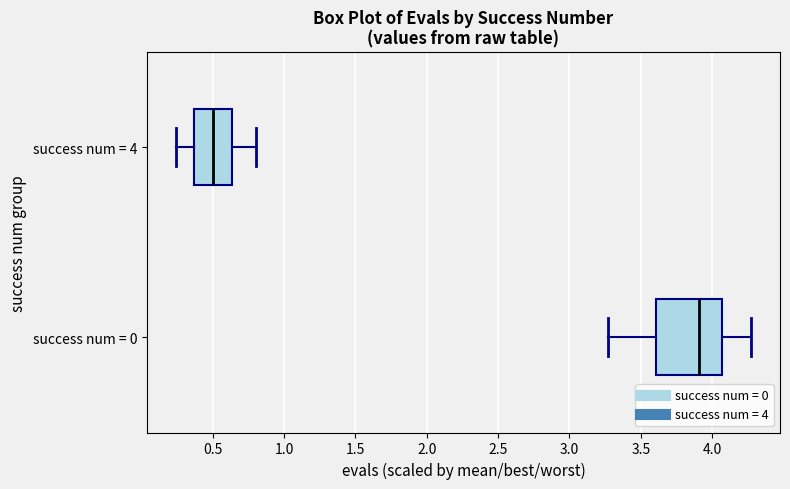

Reading bottom to top, read every box against the x-axis: the position of its median line, the range the box covers, and the ends of its whiskers. The values are not printed on the chart, so give them approximately, as read against the axis.

success num = 0: median 3.90, box 3.60 to 4.05, whiskers 3.25 to 4.25
success num = 4: median 0.50, box 0.35 to 0.65, whiskers 0.25 to 0.80